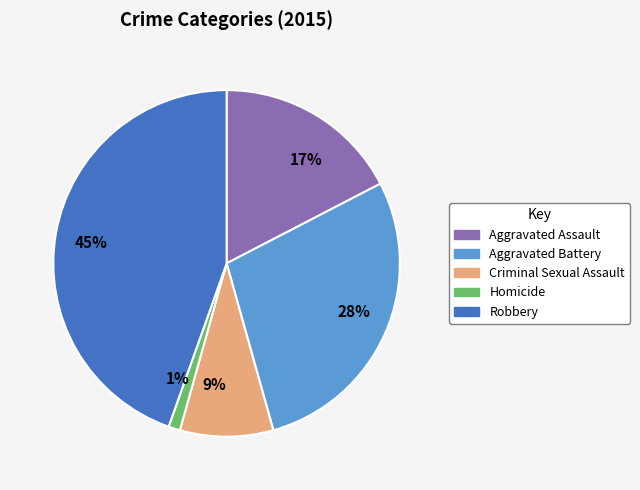

How many slices are in this pie chart?

5